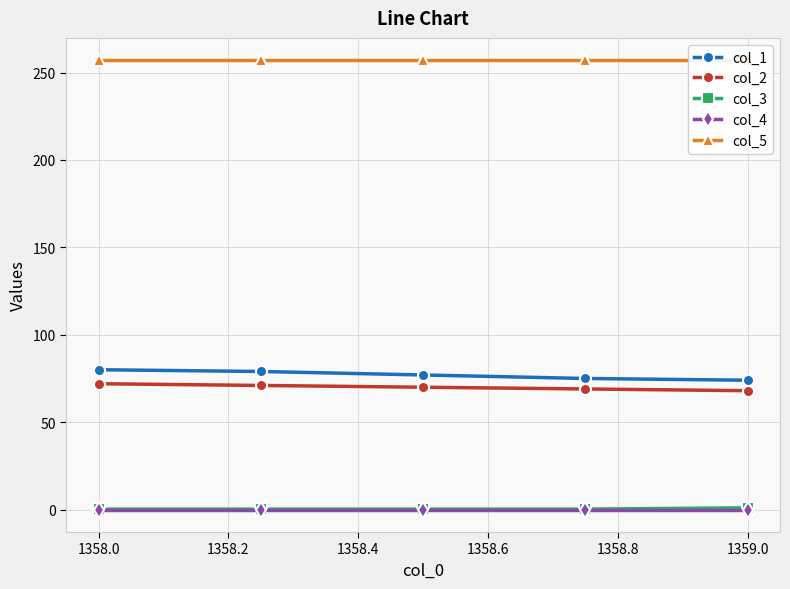

True or false: col_3 and col_1 cross at least once.

False